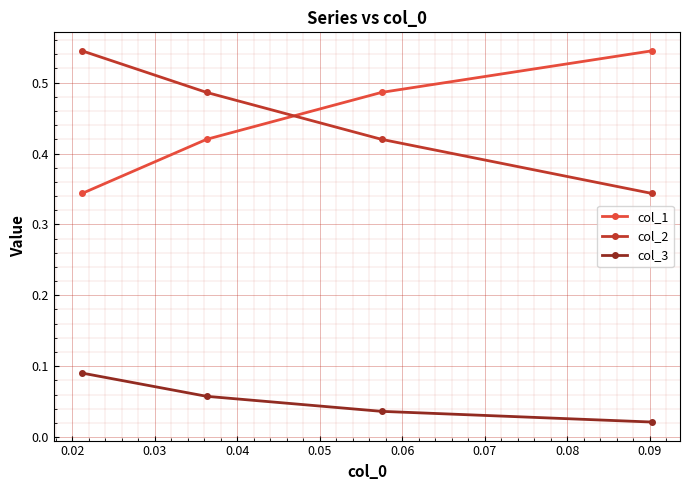

At how many categories does at least one series exceed 0?

4